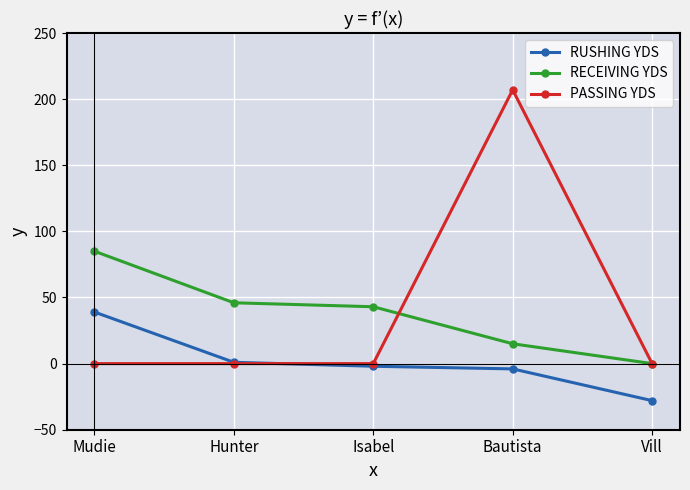

How many values in the RUSHING YDS series exceed -2?

2